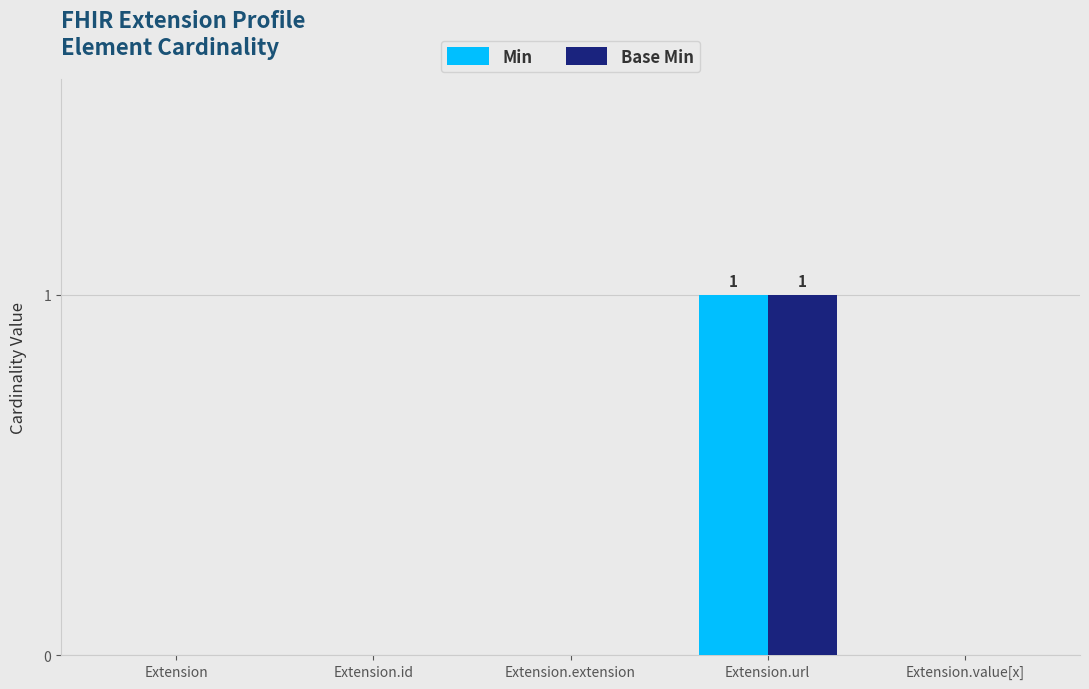

Is it true that Min equals 1 at Extension.url?

True